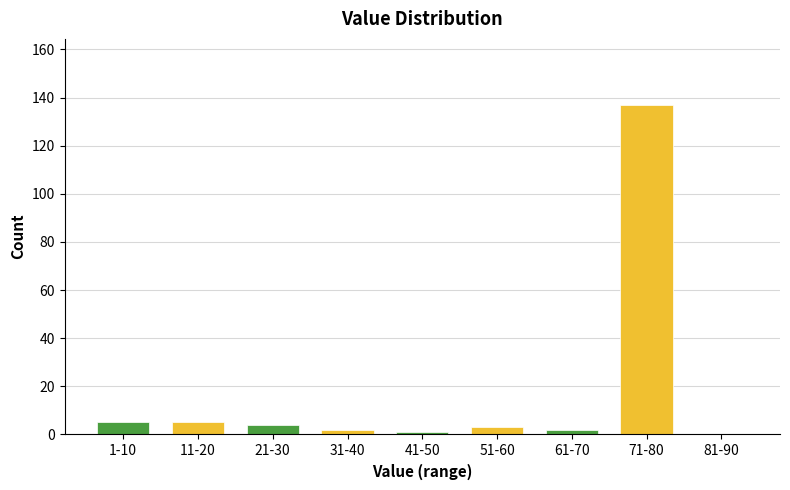

Reading right to left, list all the values displayed in this chart.

81-90=0	71-80=137	61-70=2	51-60=3	41-50=1	31-40=2	21-30=4	11-20=5	1-10=5